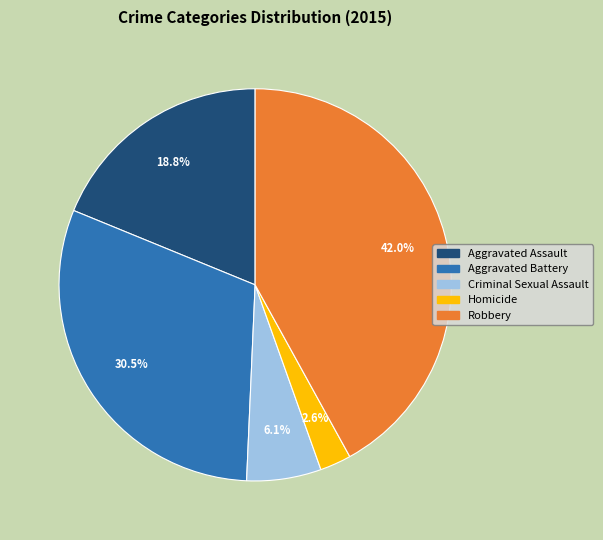

Combined, what portion of the pie is Criminal Sexual Assault and Aggravated Battery?

36.6%